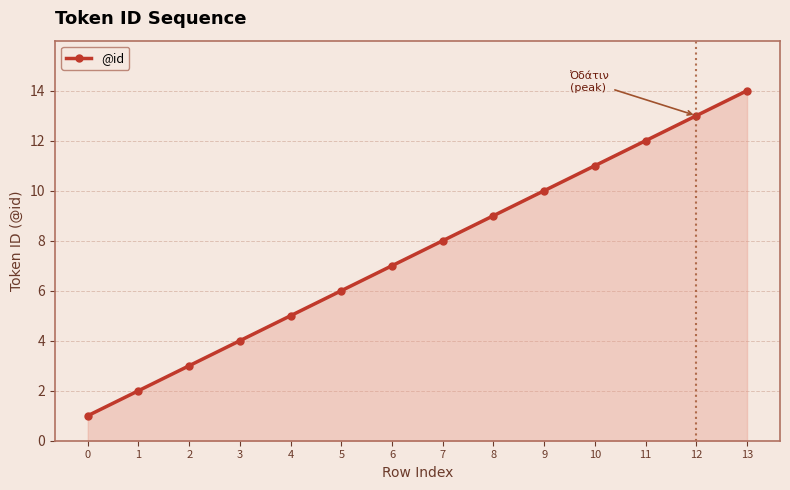

What is the change in value from 6 to 13?

+7